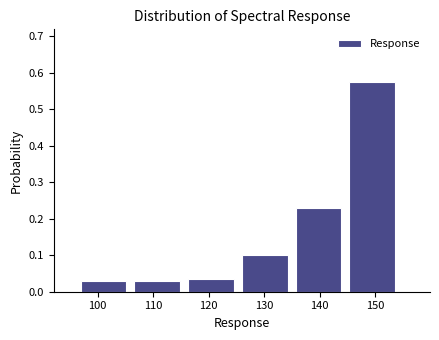

Over which range of the x-axis is the bar tallest?

145 to 155